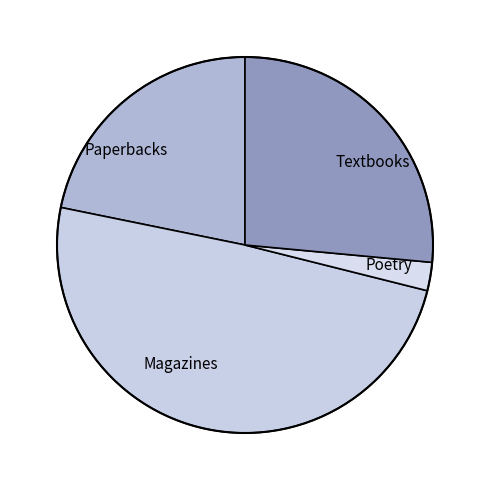

Is there any slice that represents more than half of the pie?

No